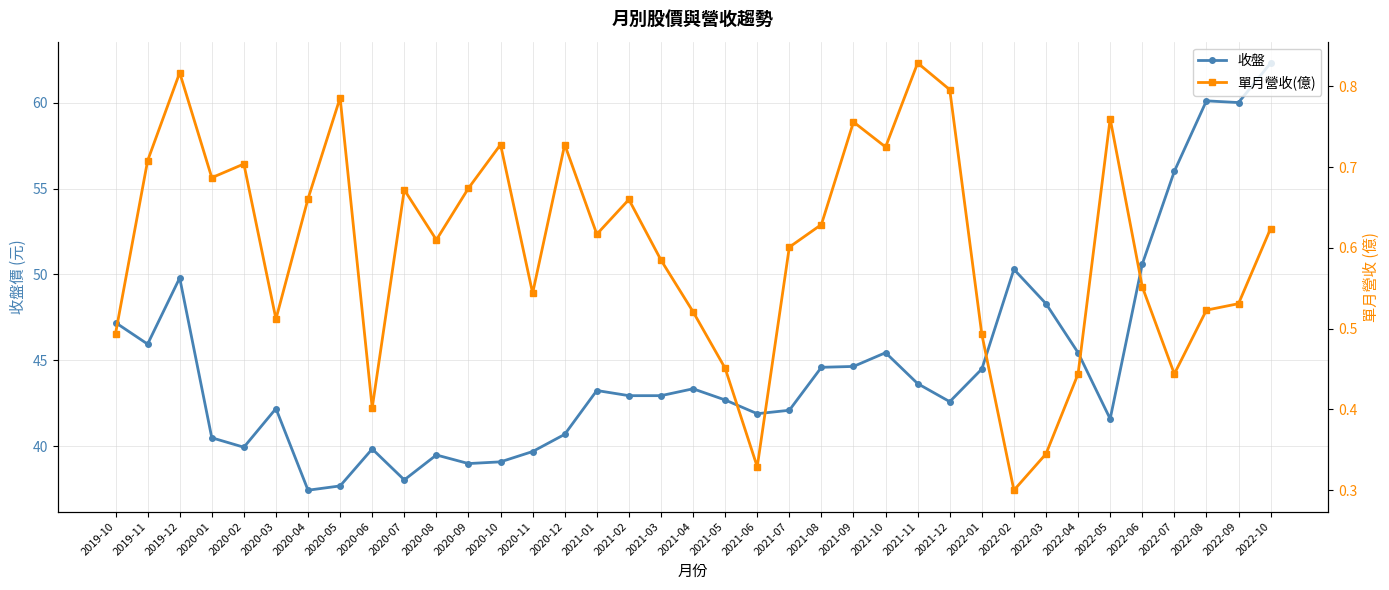

What is the sum of the 單月營收(億) values at 2019-10 and 2022-08?

1.0